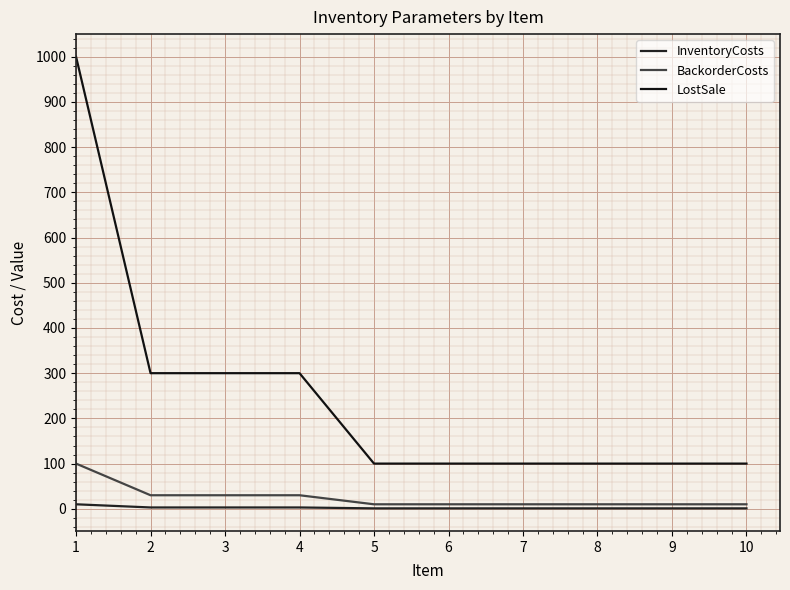

The value of BackorderCosts at 8 is 13. True or false?

False